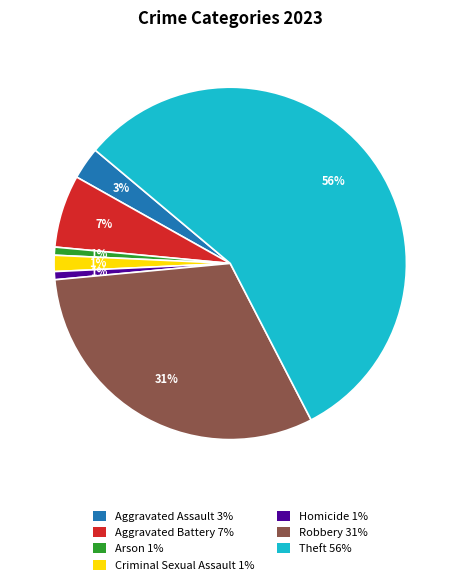

What is the largest slice in the pie chart?

Theft